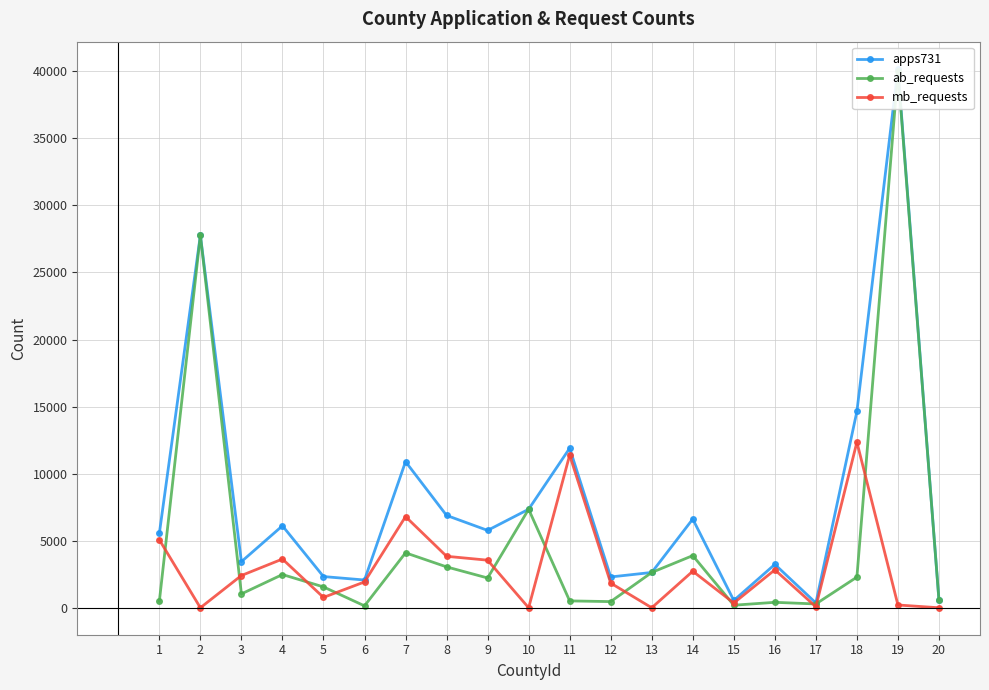

Rank the categories by mb_requests value from highest to lowest.

18, 11, 7, 1, 8, 4, 9, 16, 14, 3, 6, 12, 5, 15, 19, 17, 2, 10, 13, 20